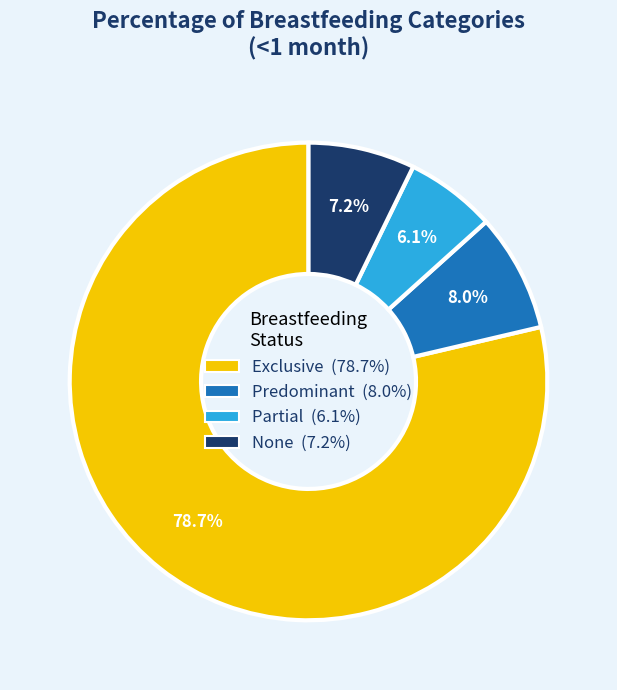

Combined, do None and Predominant account for over 50%?

No